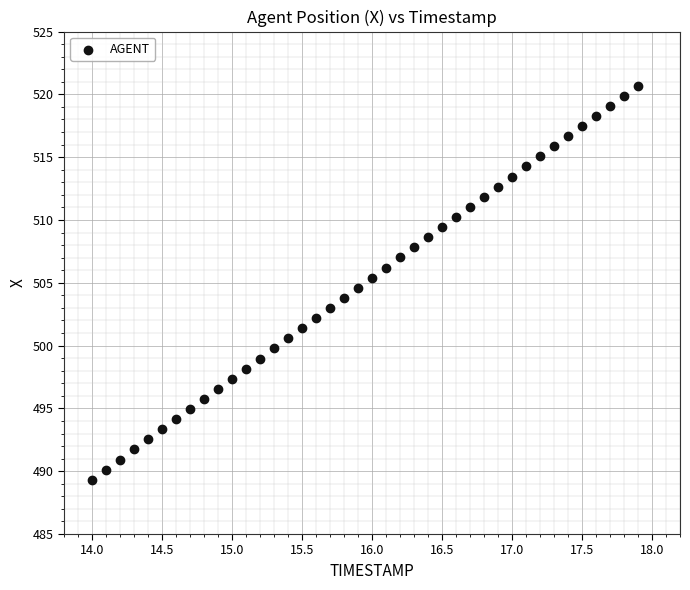

What is the range of X values (max minus min)?

3.9